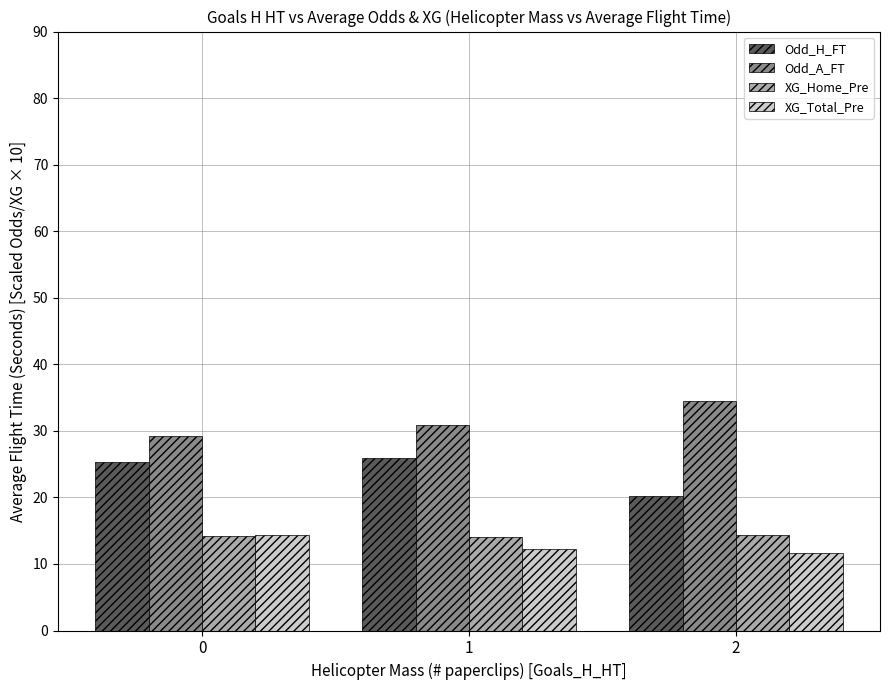

What are all the series names shown in the legend?

Odd_H_FT, Odd_A_FT, XG_Home_Pre, XG_Total_Pre